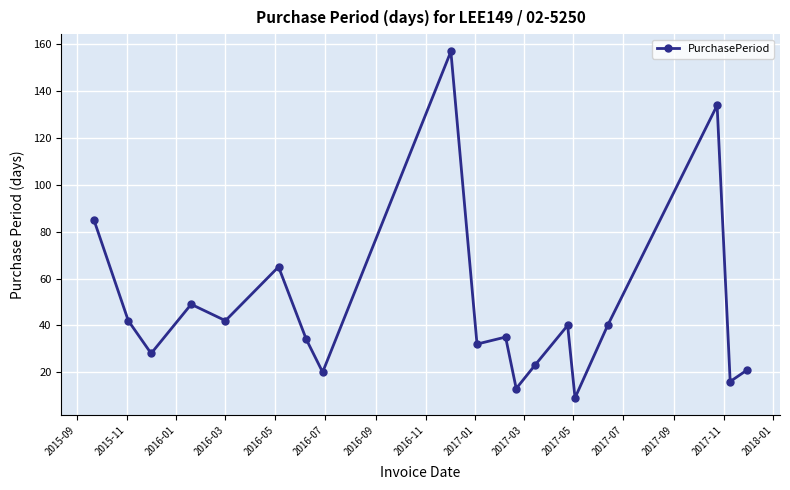

True or false: there are more than 2 points higher than both neighbors.

True